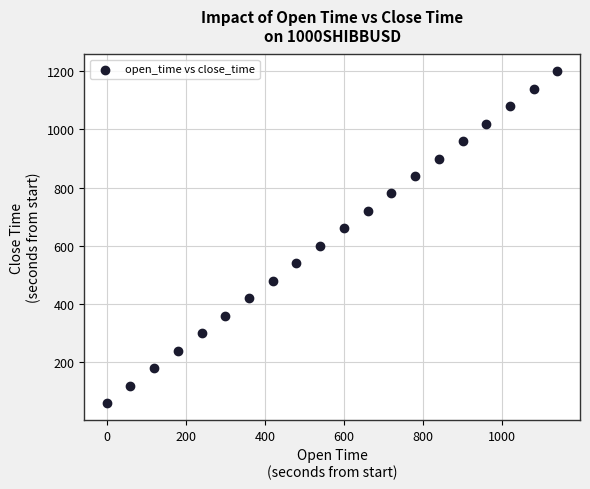

What is the range of X values (max minus min)?

1140.0